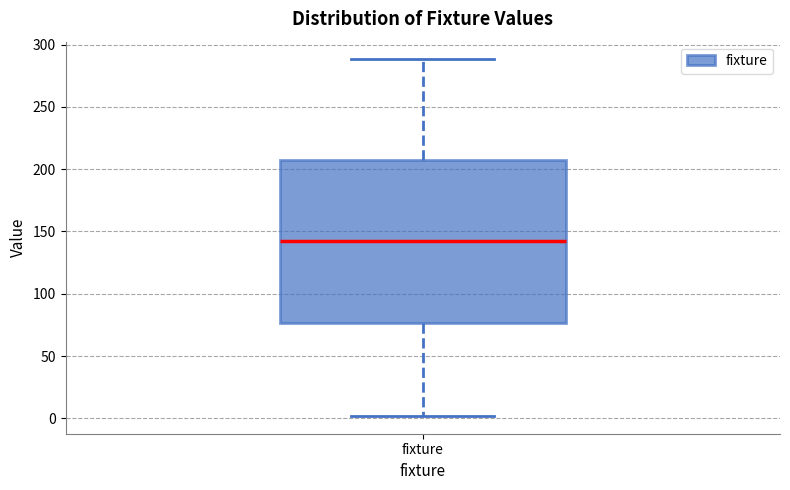

Where is the lower edge of the box for fixture on the y-axis? The values are not printed on the chart, so give them approximately, as read against the axis.

75